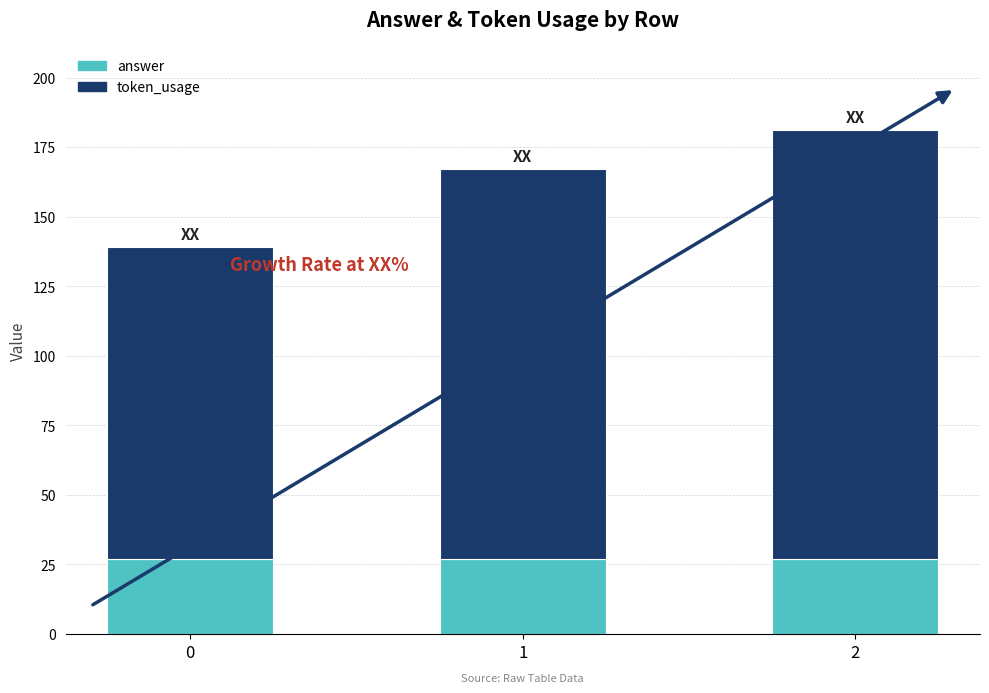

What is the average value of the answer series?

27